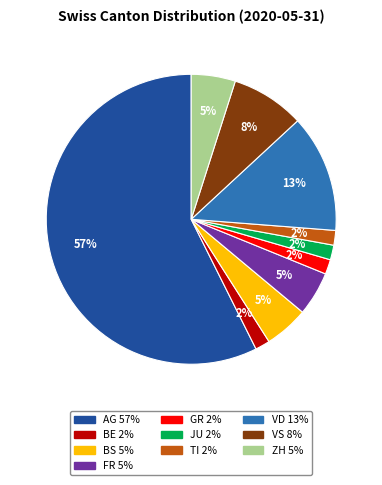

Is there a majority slice in this chart?

Yes